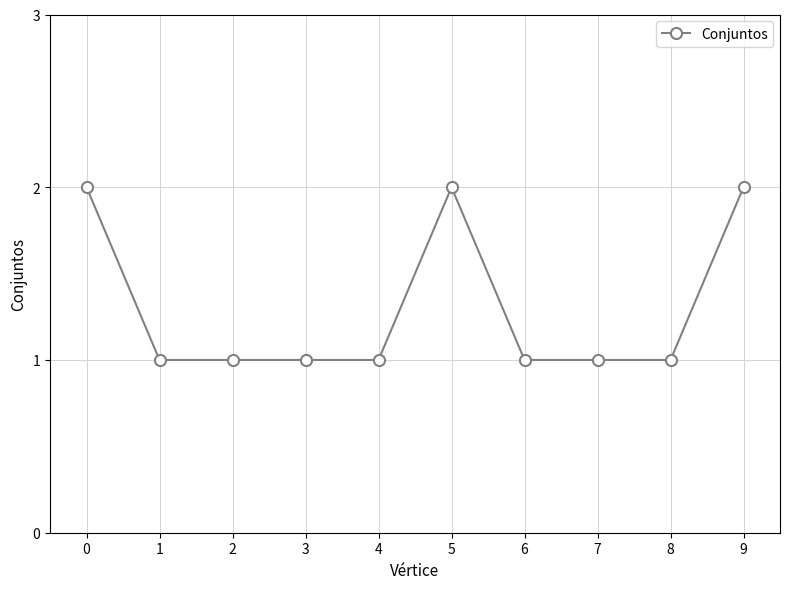

Reading right to left, what are all the values shown in this chart?

2	1	1	1	2	1	1	1	1	2